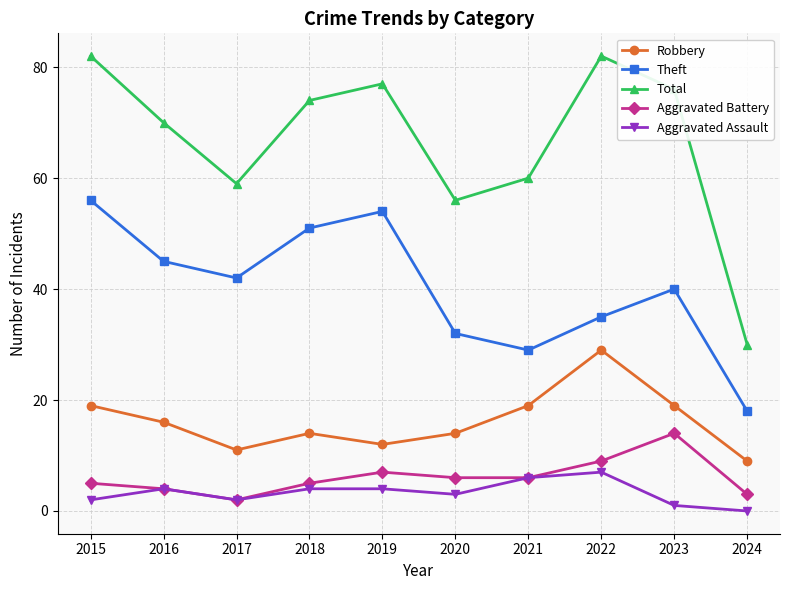

How many data points does each series have?

10